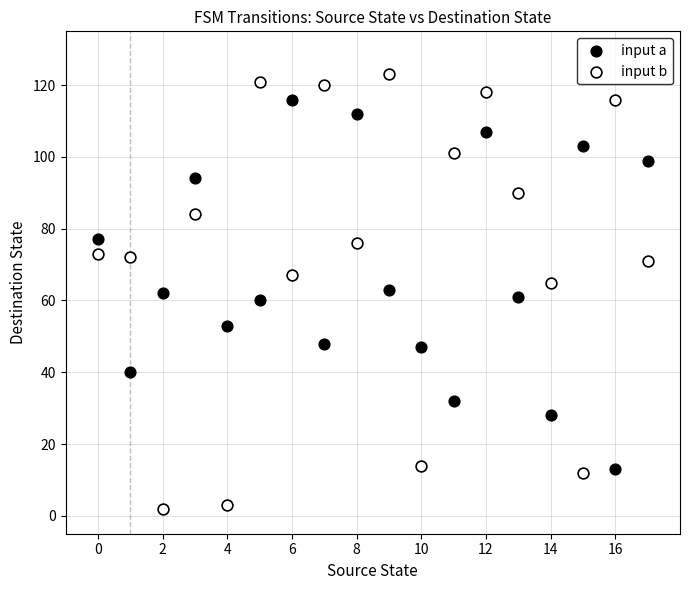

What are all the series names shown in the legend?

input a, input b